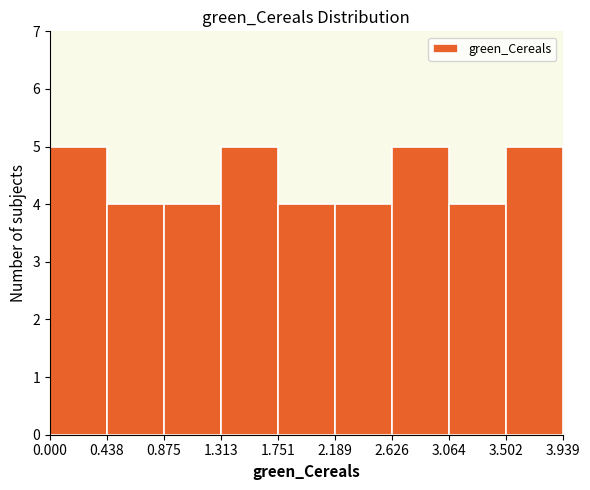

How tall is the bar that spans 2.626 to 3.064 on the x-axis? The values are not printed on the chart, so give them approximately, as read against the axis.

5